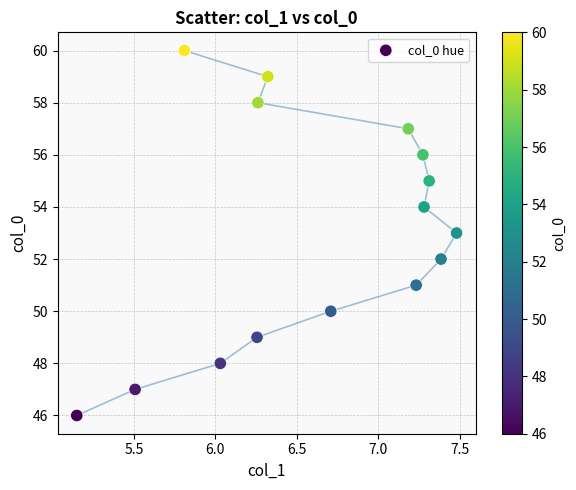

What is the range of Y values (max minus min)?

14